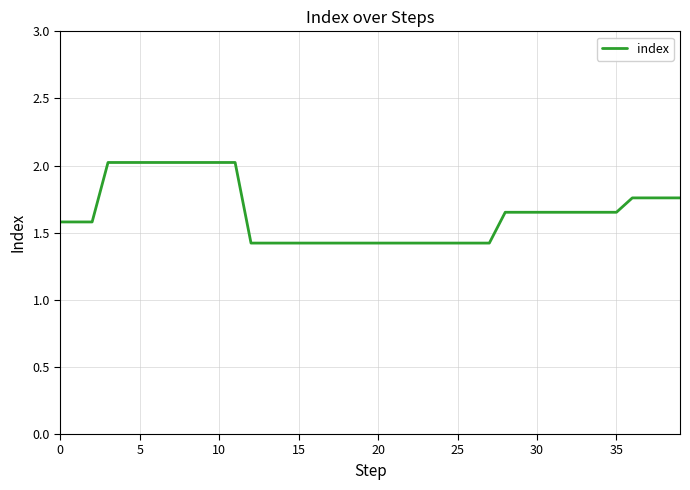

What is the difference between the maximum and minimum values?

0.6